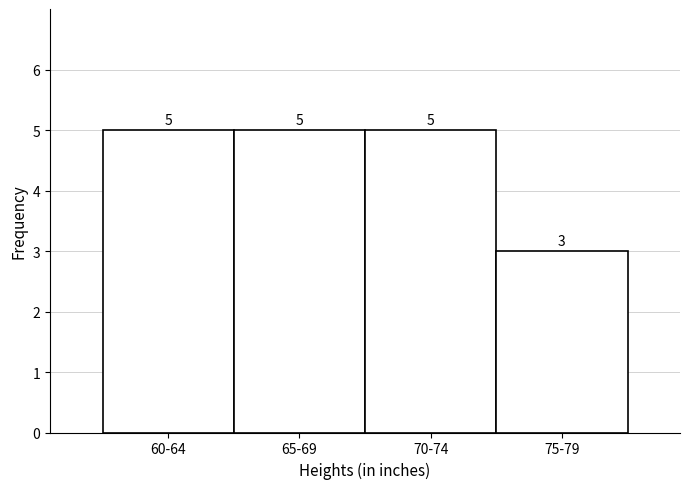

Reading right to left, what are all the values shown in this chart?

3	5	5	5